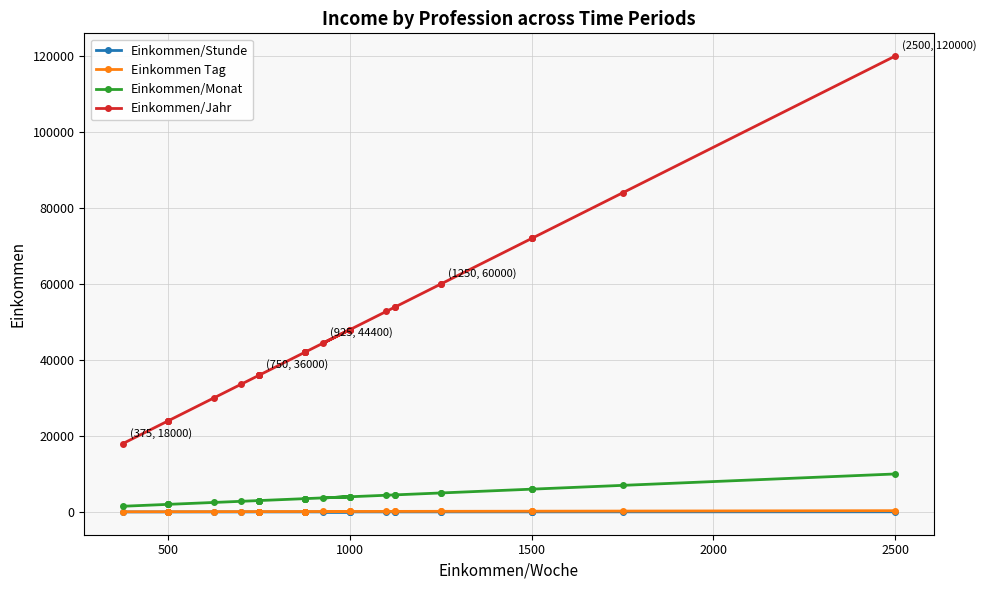

True or false: Einkommen Tag and Einkommen/Stunde cross at least once.

False